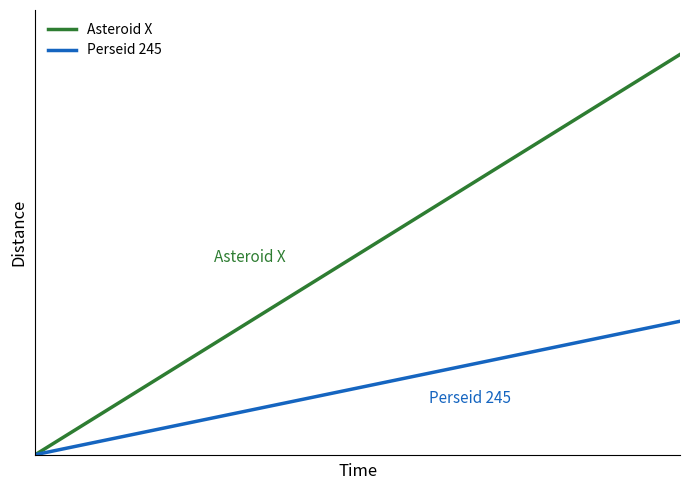

Rank the categories by Asteroid X value from highest to lowest.

9, 8, 7, 6, 5, 4, 3, 2, 1, 0